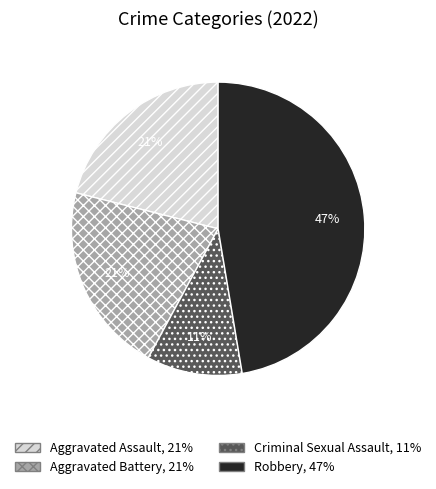

Is there any slice that represents more than half of the pie?

No